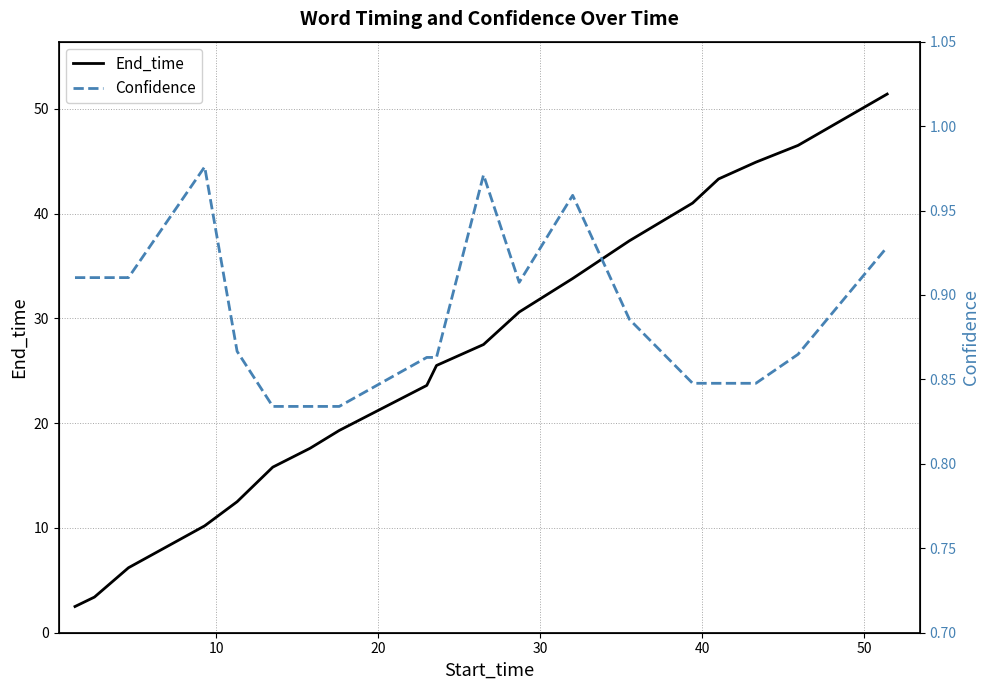

Reading left to right, what are all the values shown in this chart?

End_time: 2.5	3.4	4.6	6.2	10.2	12.5	15.8	17.6	19.3	23.6	25.5	27.5	30.6	33.8	37.4	41.0	43.3	44.9	46.5	51.4
Confidence: 0.9	0.9	0.9	0.9	1.0	0.9	0.8	0.8	0.8	0.9	0.9	1.0	0.9	1.0	0.9	0.8	0.8	0.8	0.9	0.9